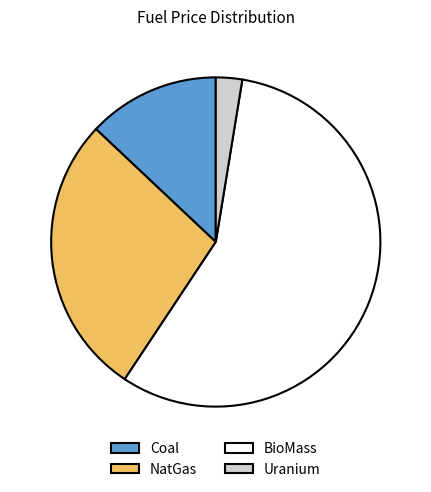

Which slice is the largest?

BioMass